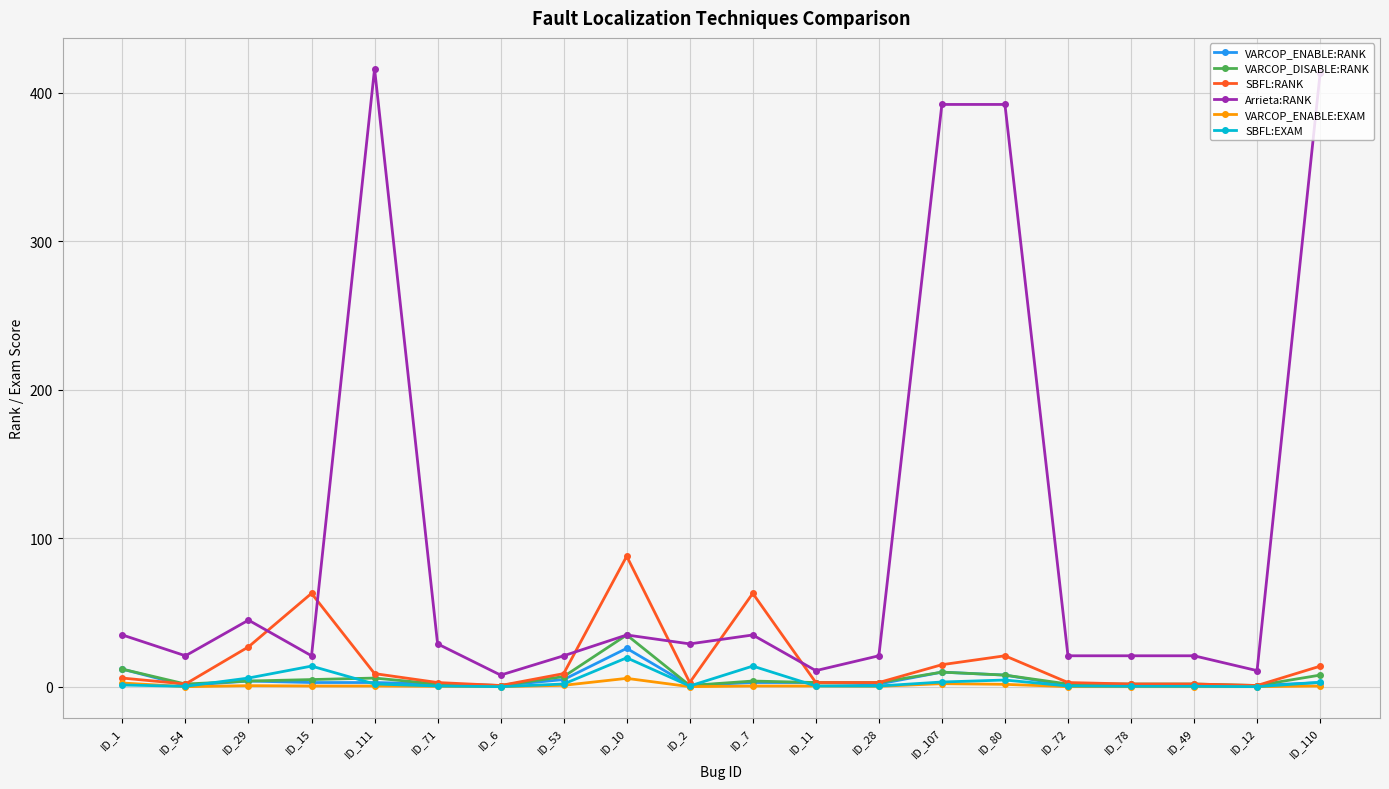

Which series has the largest total across all categories?

Arrieta:RANK